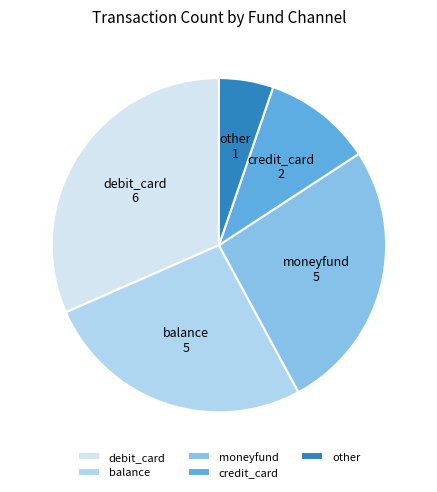

What is the largest slice in the pie chart?

debit_card